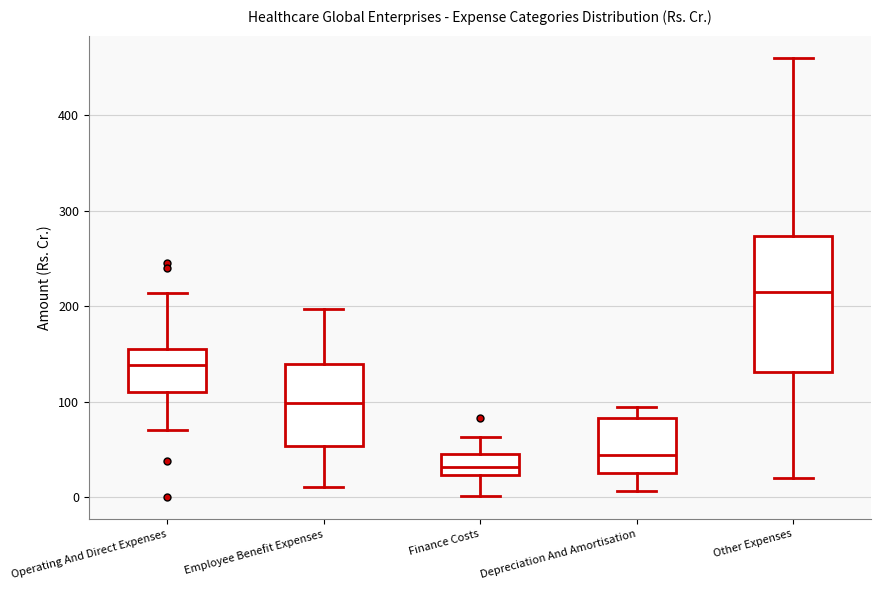

Which box has the lowest median line?

Finance Costs